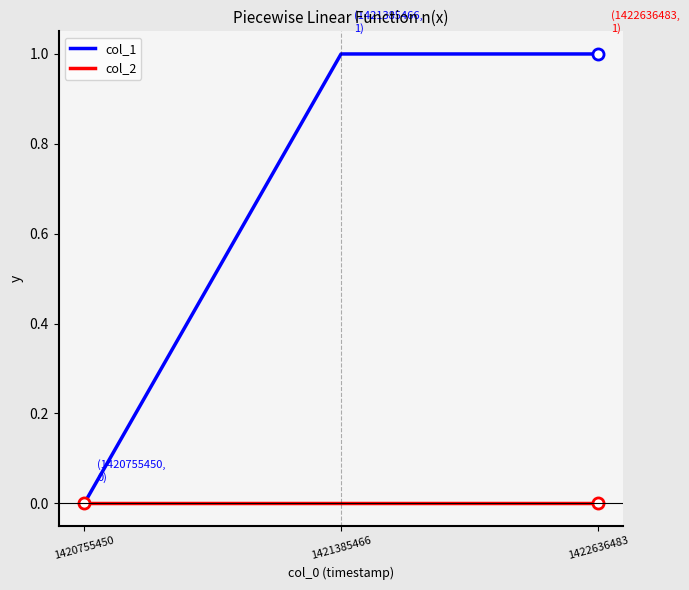

The value of col_1 at 1420755450 is 0. True or false?

True